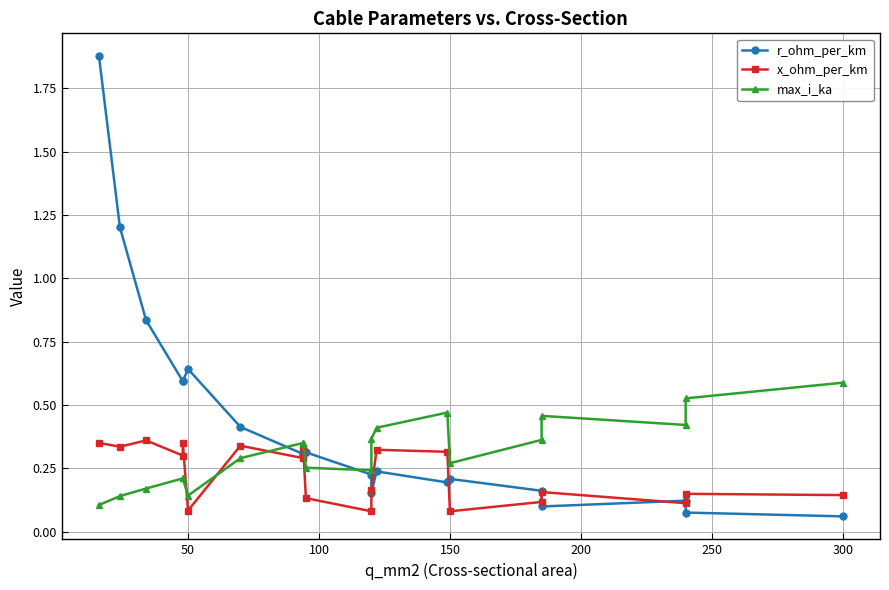

Which series has the largest total across all categories?

r_ohm_per_km